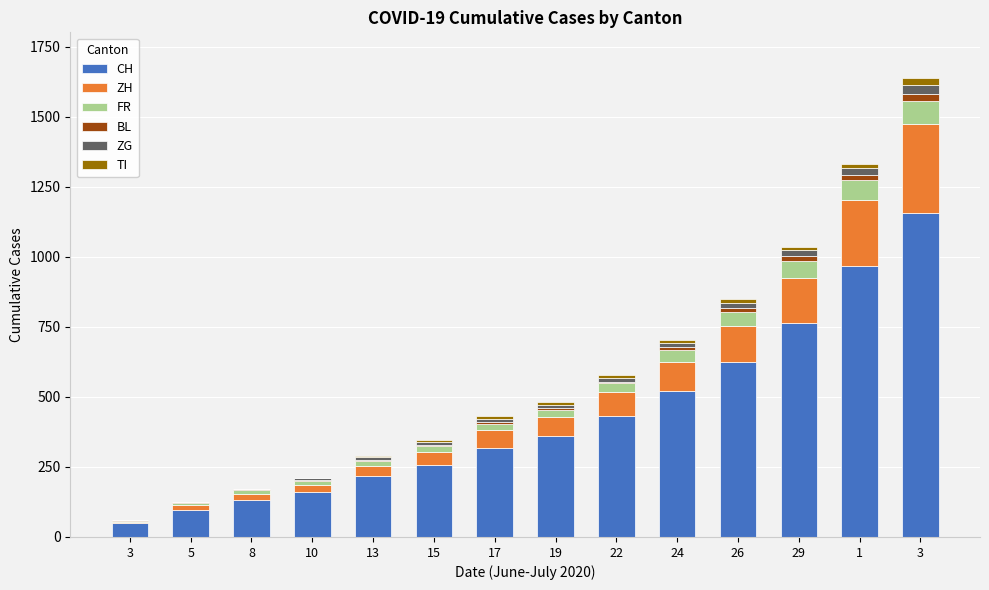

At how many categories does at least one series exceed 207?

10